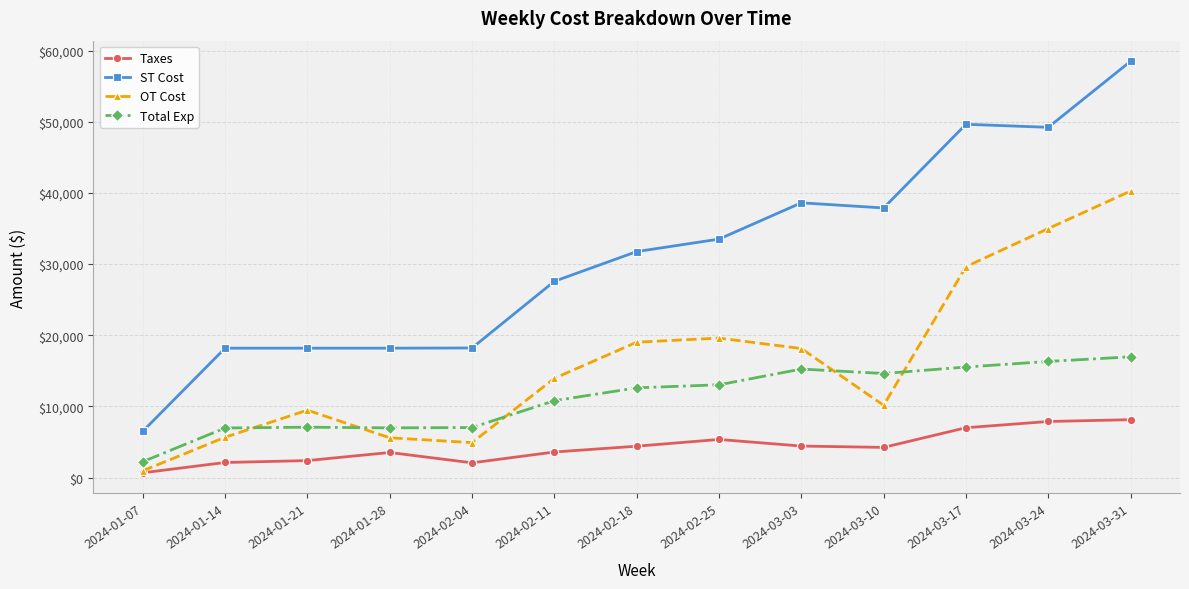

Which series changed the most between 2024-01-28 and 2024-02-04?

Taxes